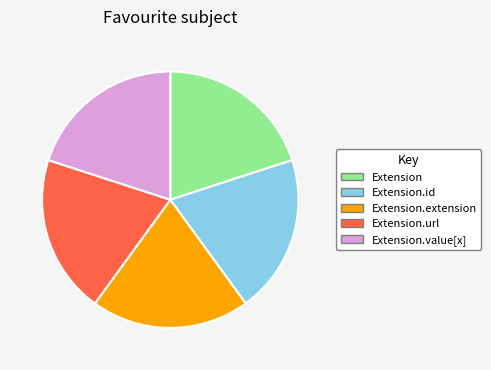

Does Extension.url account for over 50% of the chart?

No